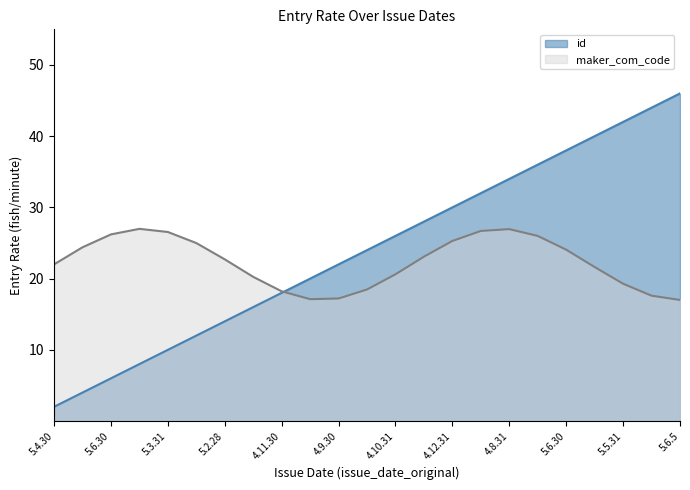

What is the maximum value shown in the chart?

46.0